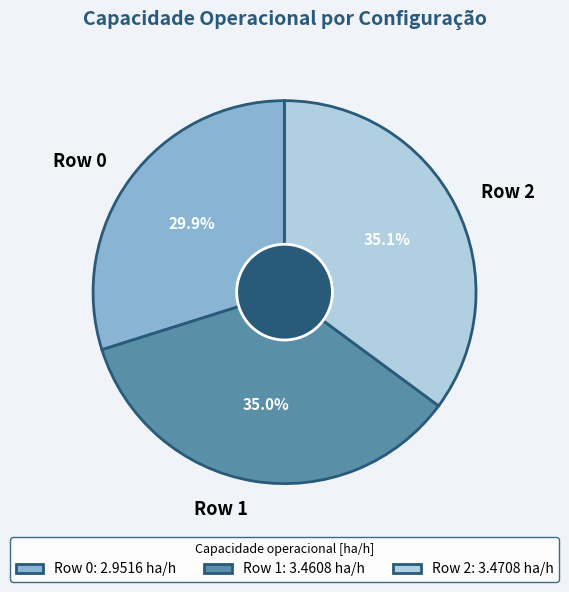

What percentage is the Row 1 slice, to the nearest percent?

35%